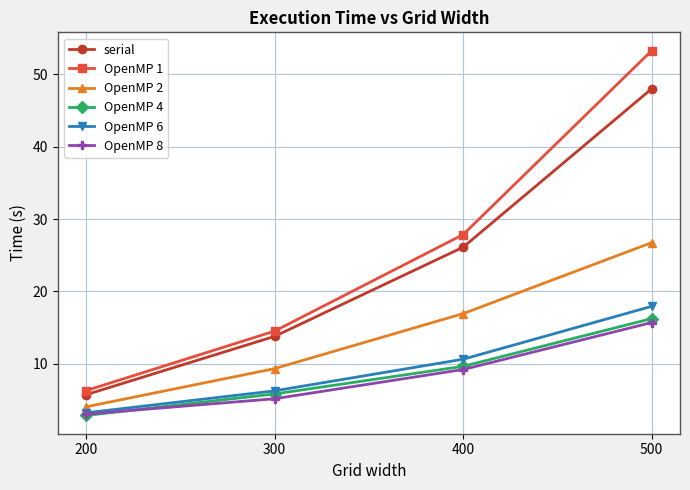

Which series has the largest range (max minus min)?

OpenMP 1